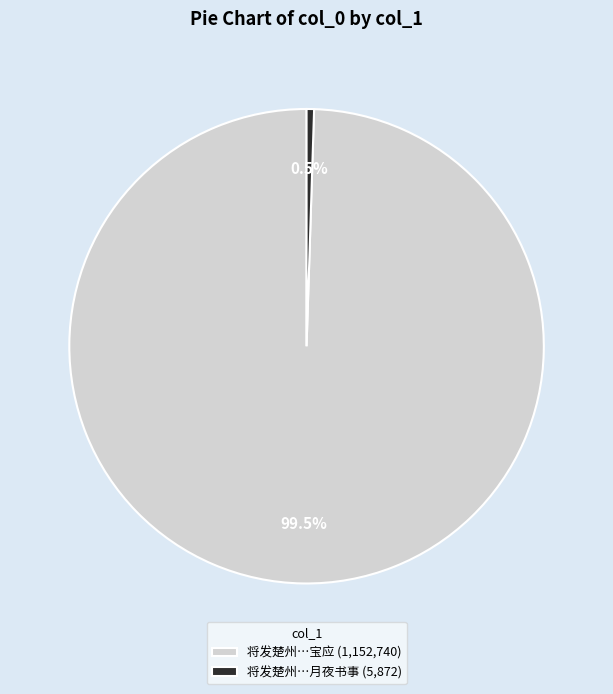

Which slice is the smallest?

将发楚州…月夜书事 (5,872)